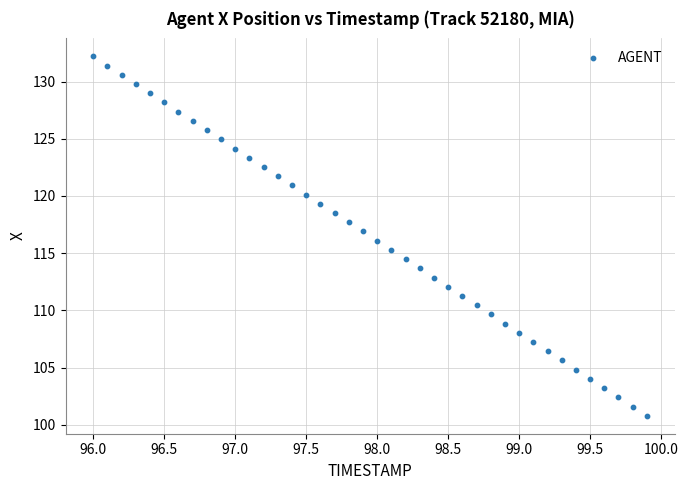

What is the range of X values (max minus min)?

3.9